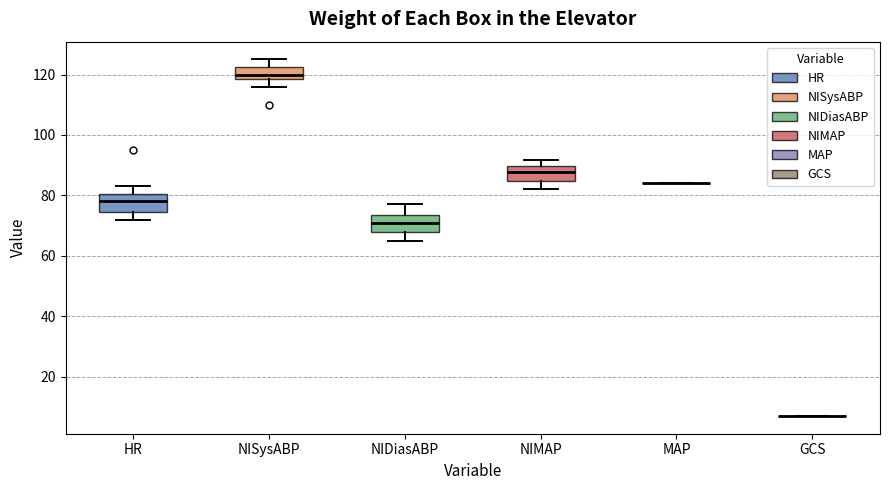

Where does the median line of the box for NIMAP sit on the y-axis? The values are not printed on the chart, so give them approximately, as read against the axis.

88